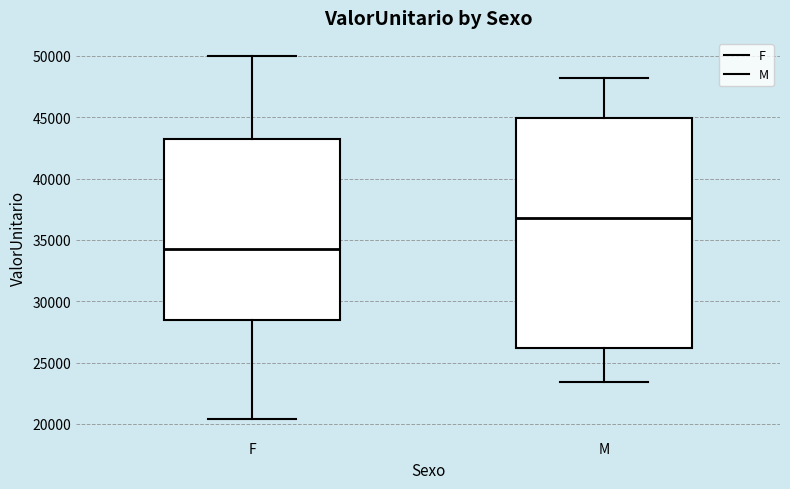

Which box has the highest median line?

M